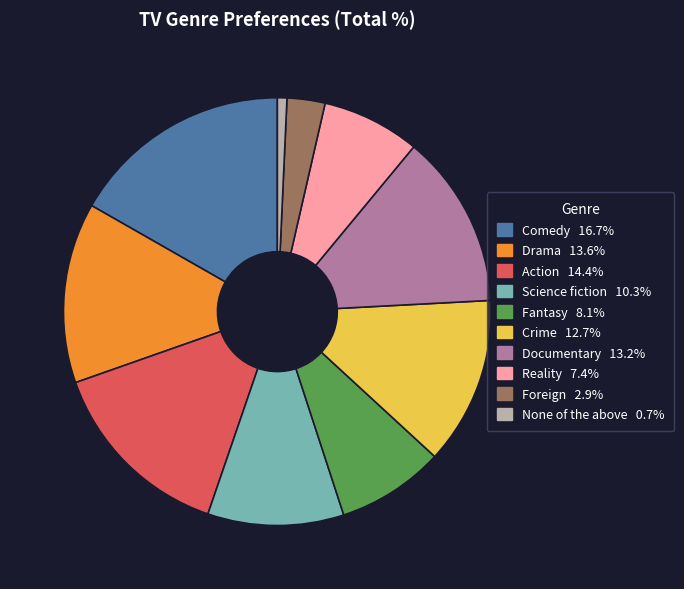

Is there any slice that represents more than half of the pie?

No